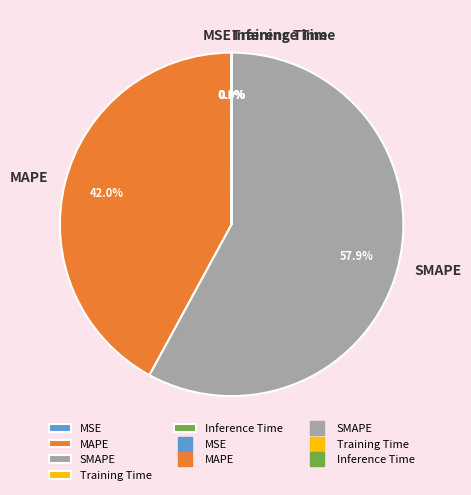

To the nearest percent, what is the average slice percentage?

20%